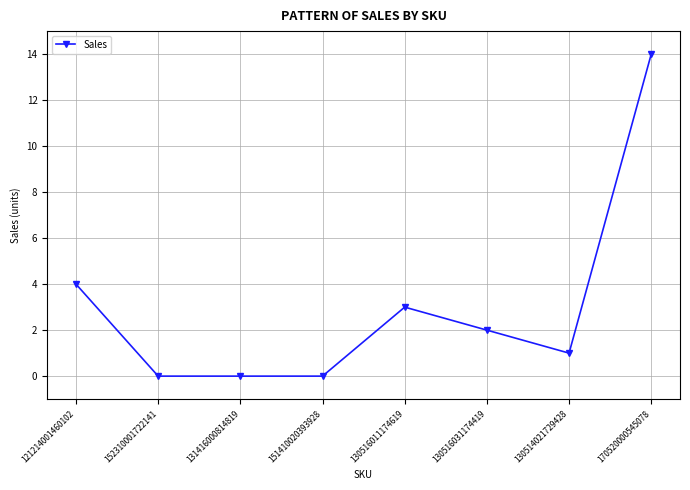

Reading left to right, what are all the values shown in this chart?

4	0	0	0	3	2	1	14